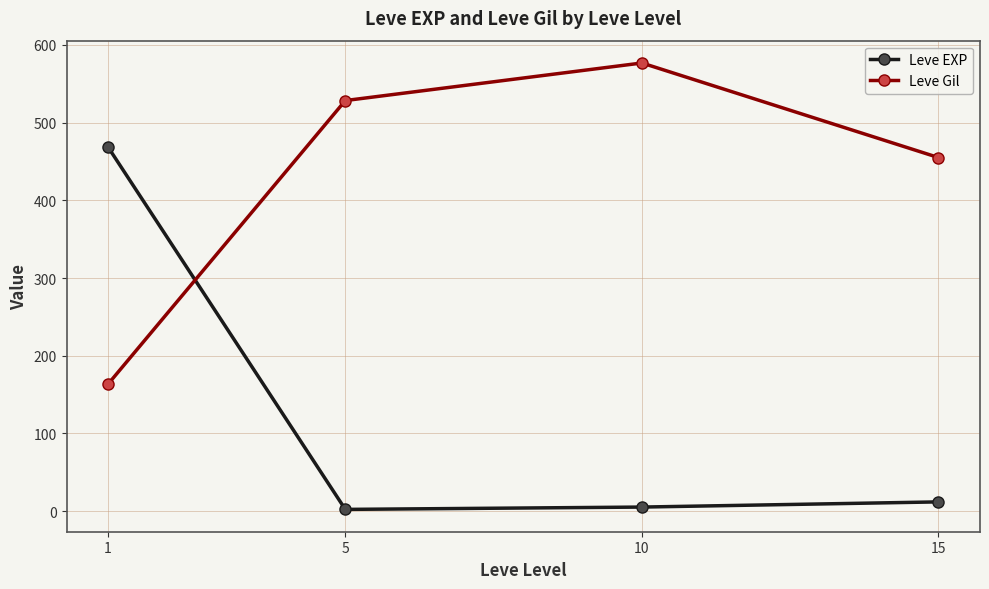

The value of Leve Gil at 1 is 79.4. True or false?

False